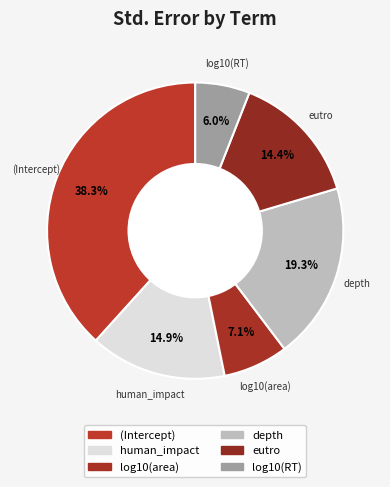

To the nearest percent, what portion does human_impact represent?

15%